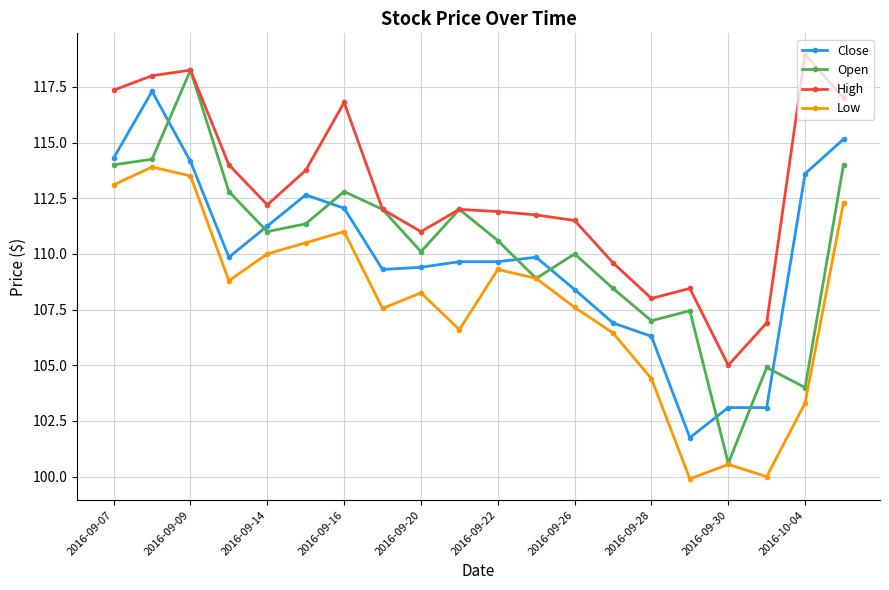

What is the value of the High point at the 20th from the left?

117.0